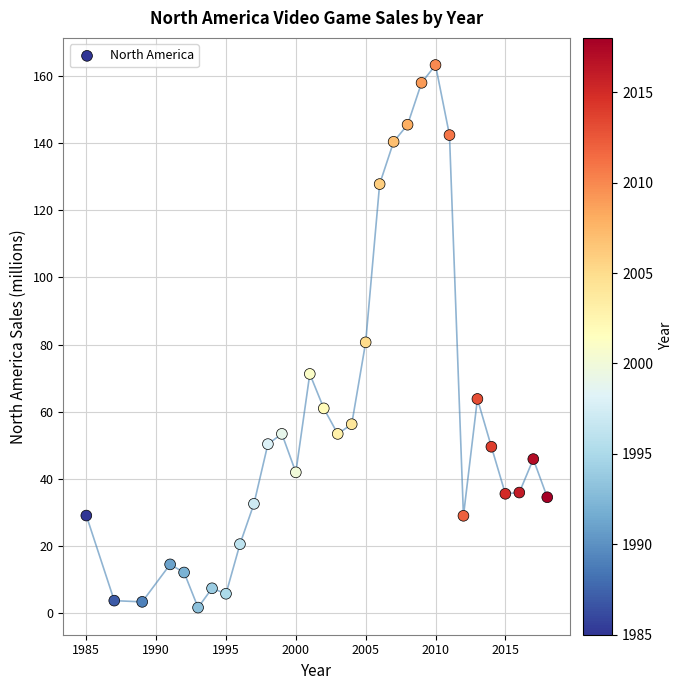

What is the range of X values (max minus min)?

33.0